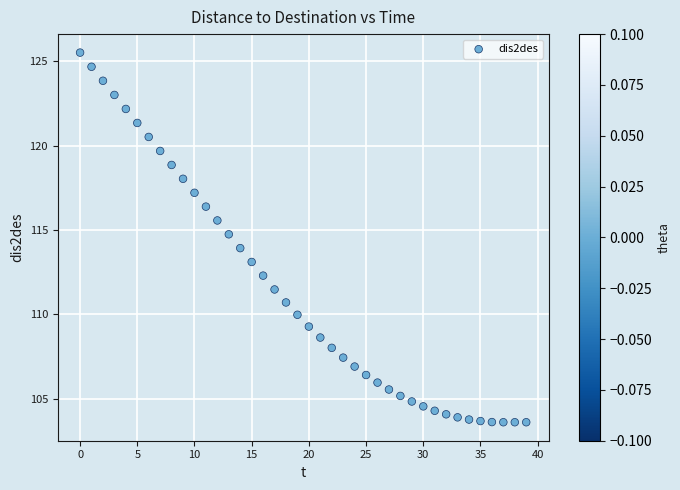

What is the range of Y values (max minus min)?

21.9